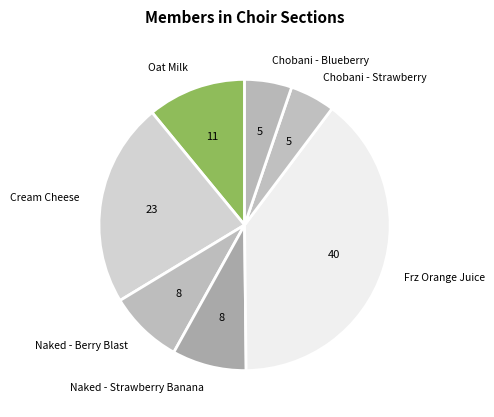

Which has a higher value, Chobani - Strawberry or Naked - Strawberry Banana?

Naked - Strawberry Banana